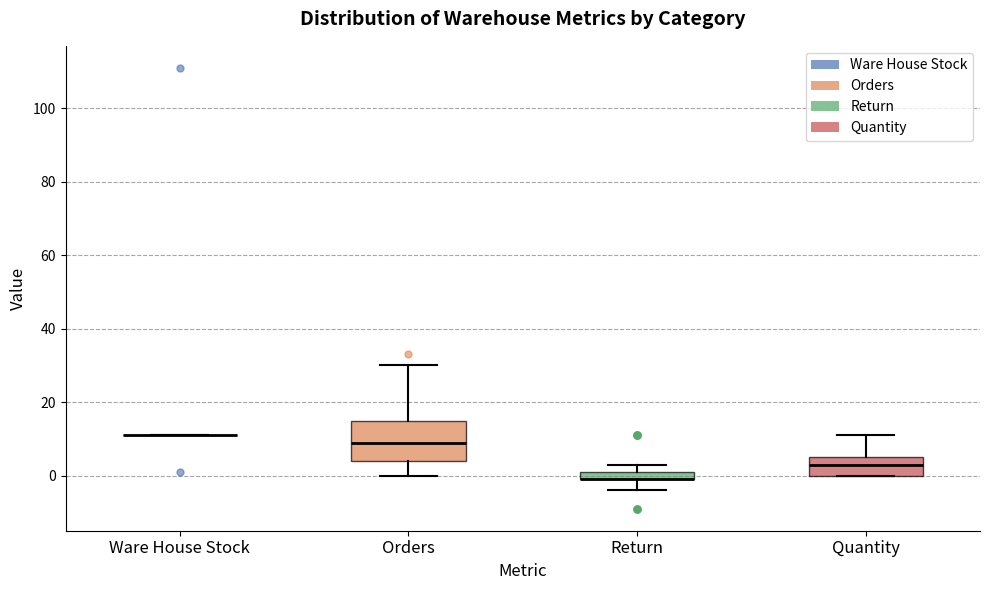

Where is the lower edge of the box for Return on the y-axis? The values are not printed on the chart, so give them approximately, as read against the axis.

0